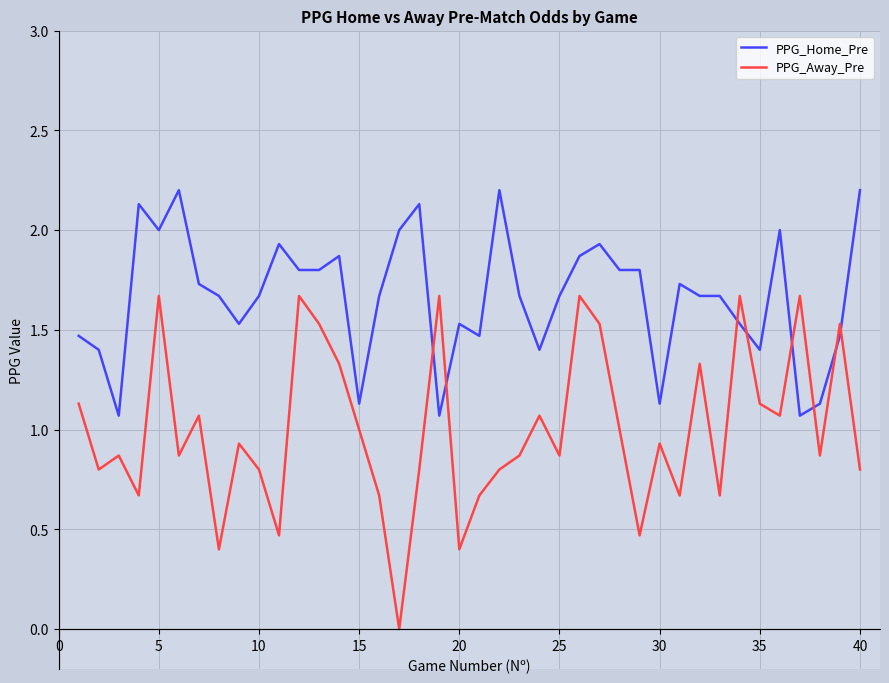

Which series has the largest total across all categories?

PPG_Home_Pre